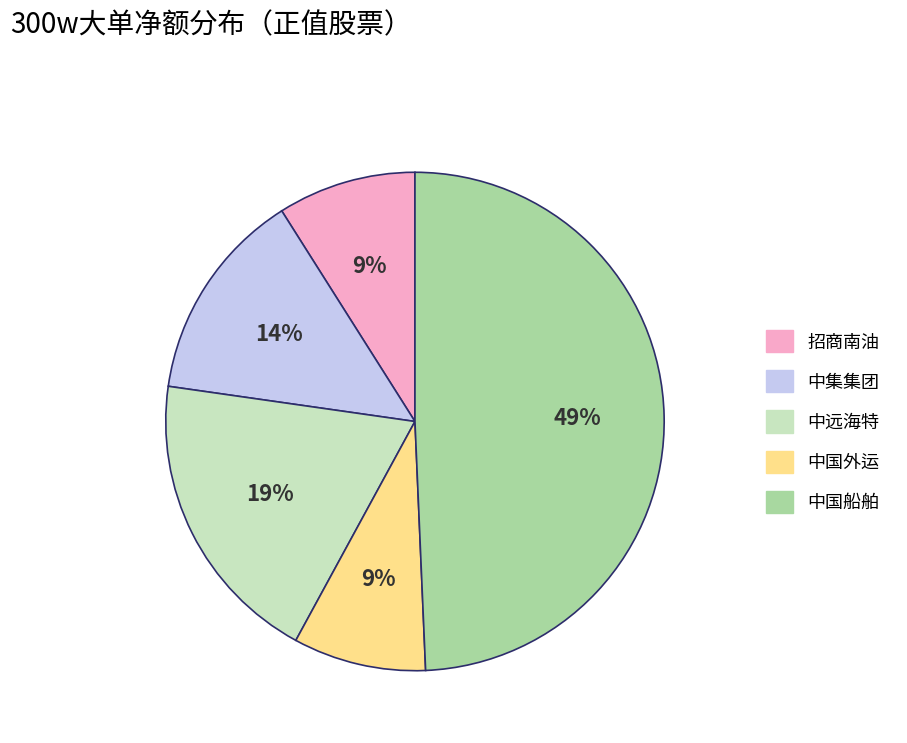

Is it true that 中远海特 is 19% of the pie?

True